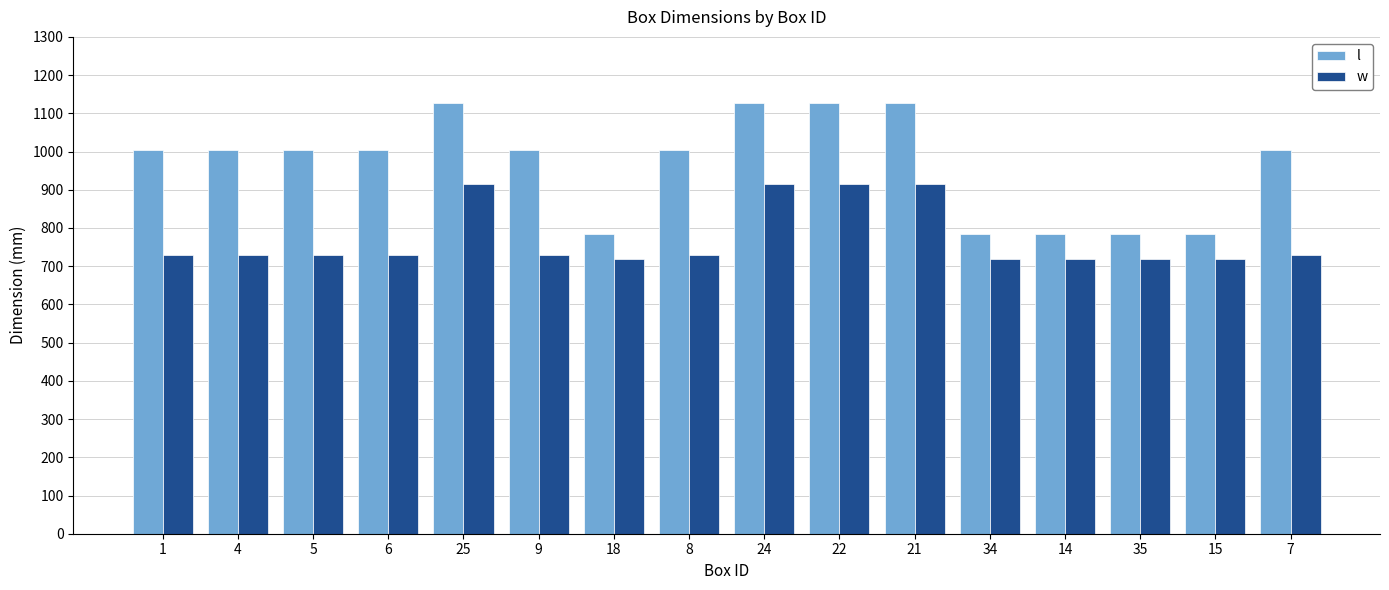

Which series has the largest range (max minus min)?

l